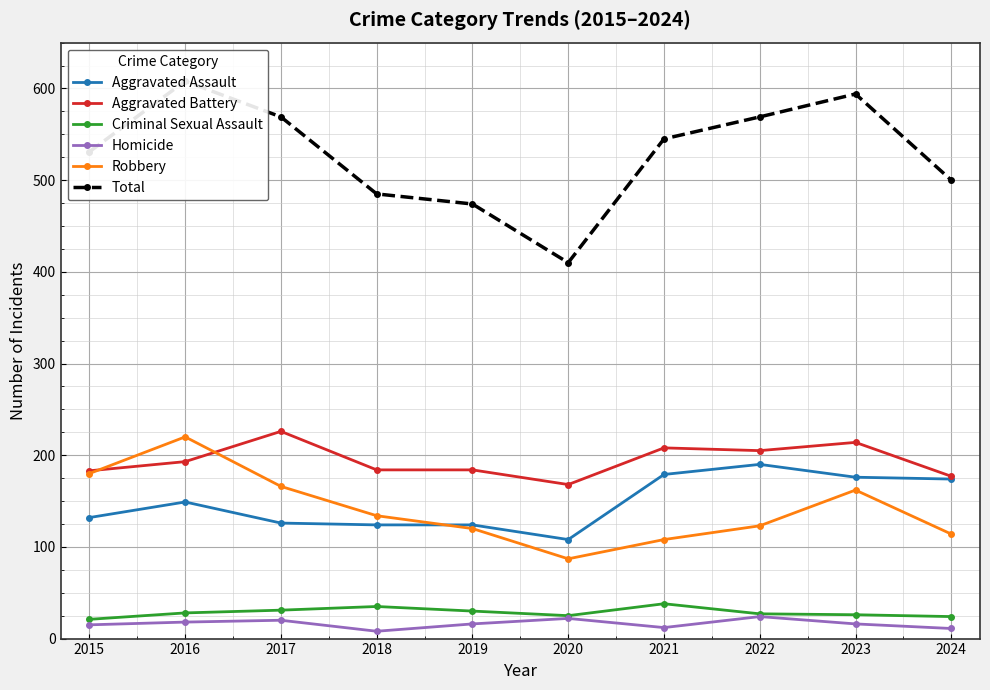

True or false: Homicide and Aggravated Assault intersect in this chart.

False